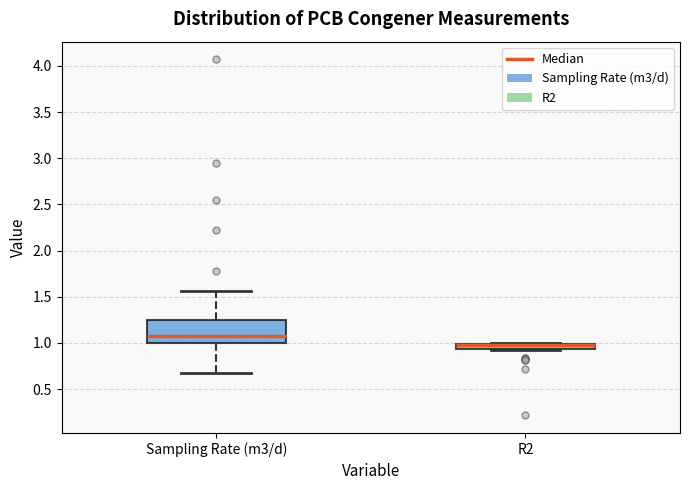

Comparing the boxes themselves (not the whiskers), which one is the tallest?

Sampling Rate (m3/d)